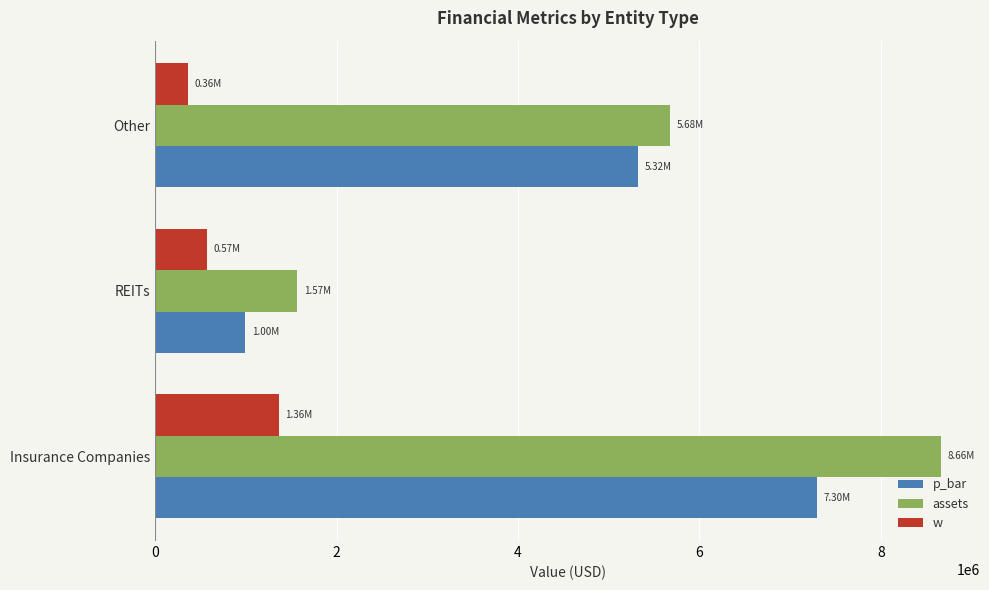

How many data points in assets are less than 5679624?

1